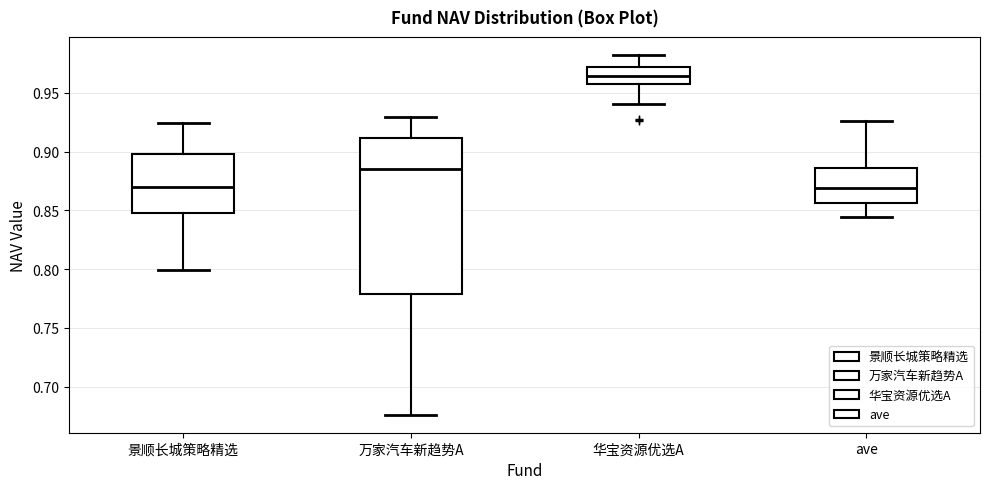

Which box is the tallest, from its lower edge to its upper edge?

万家汽车新趋势A